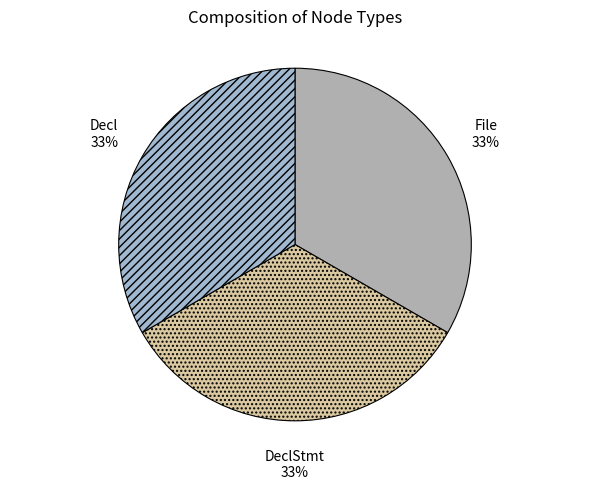

Is there any slice that represents more than half of the pie?

No